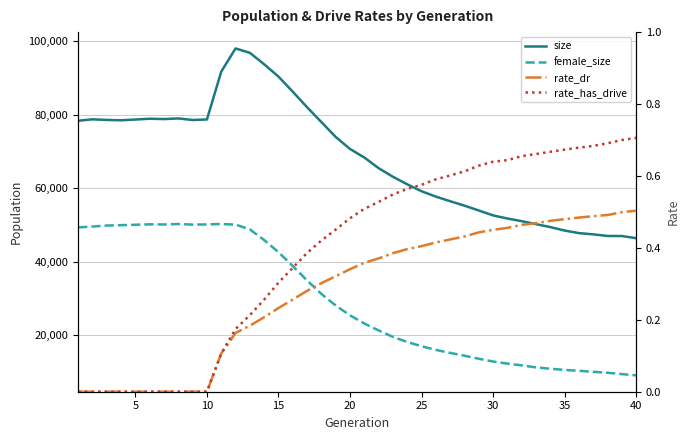

What is the total value across all series at 10?

128404.0